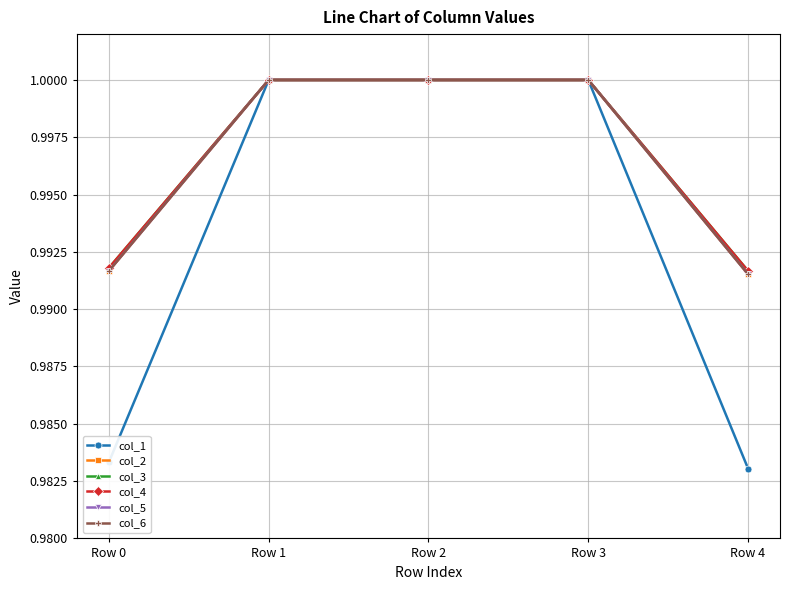

How many lines are shown in the chart?

6